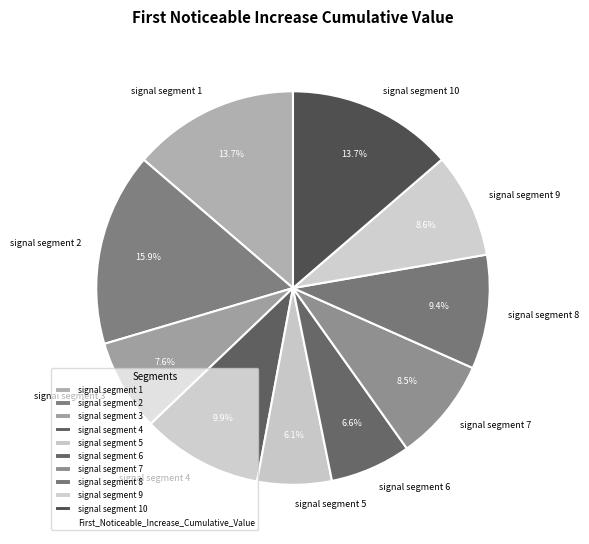

True or false: signal segment 7 accounts for 1% of the total.

False